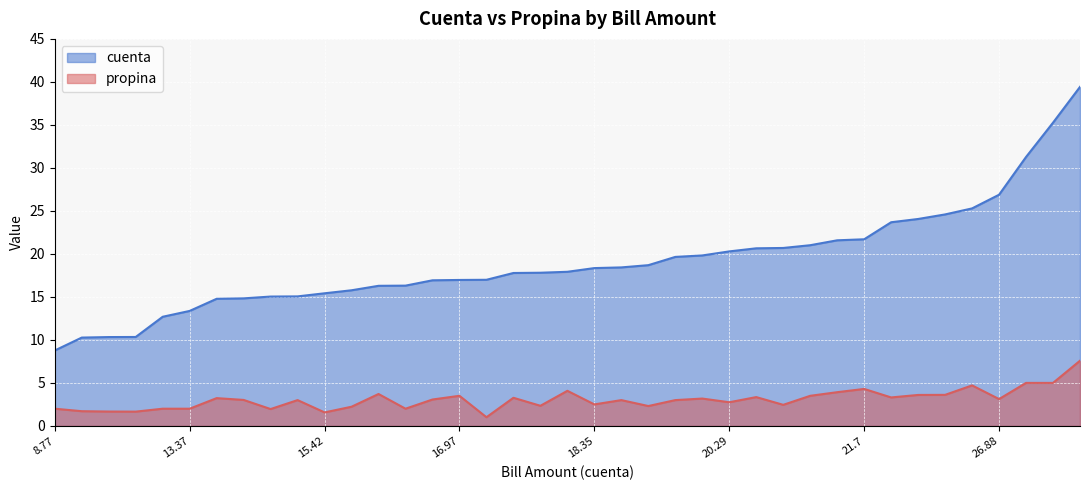

At 15.77, list the series in order from smallest to largest.

propina, cuenta